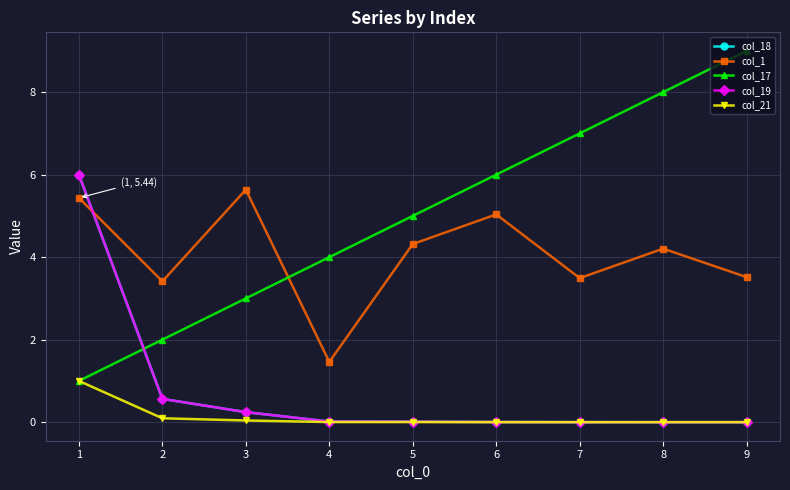

True or false: col_19 has more than 2 points higher than both neighbors.

False